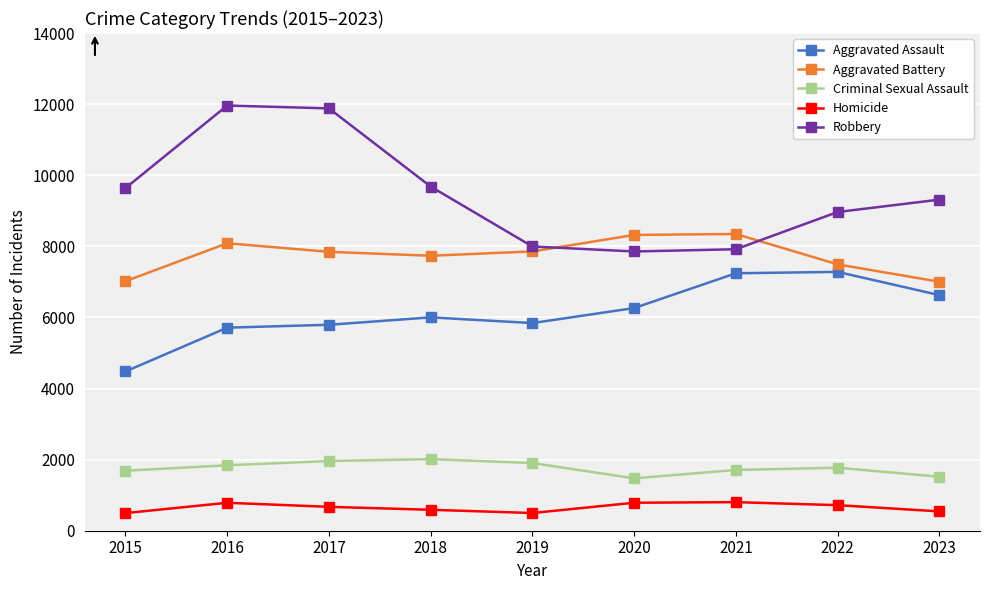

What is the minimum value shown in the chart?

496